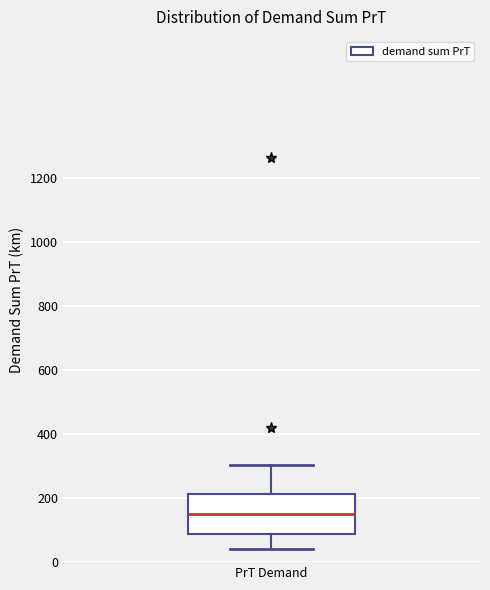

Where is the lower edge of the box for PrT Demand on the y-axis? The values are not printed on the chart, so give them approximately, as read against the axis.

80